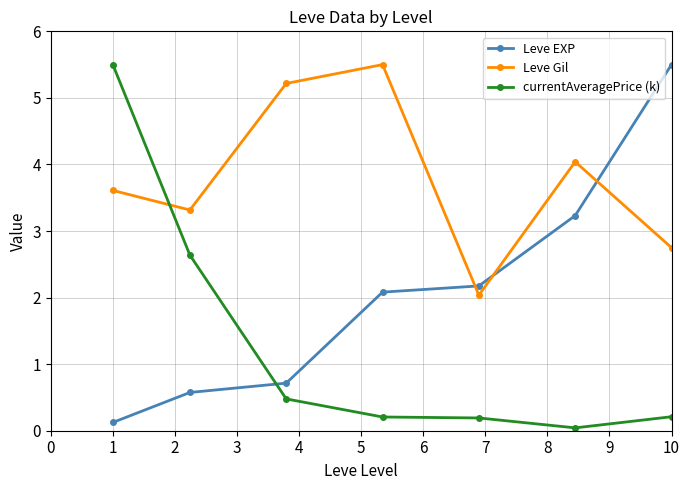

How many times do currentAveragePrice (k) and Leve Gil cross each other?

1